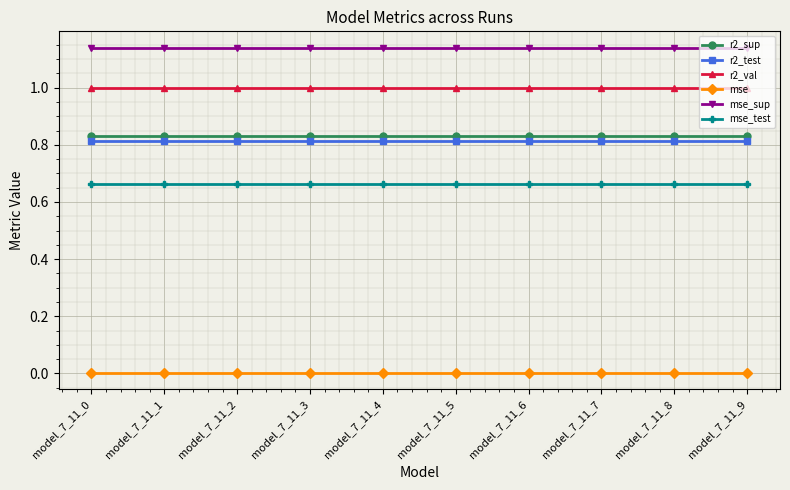

True or false: r2_test and mse_sup cross at least once.

False